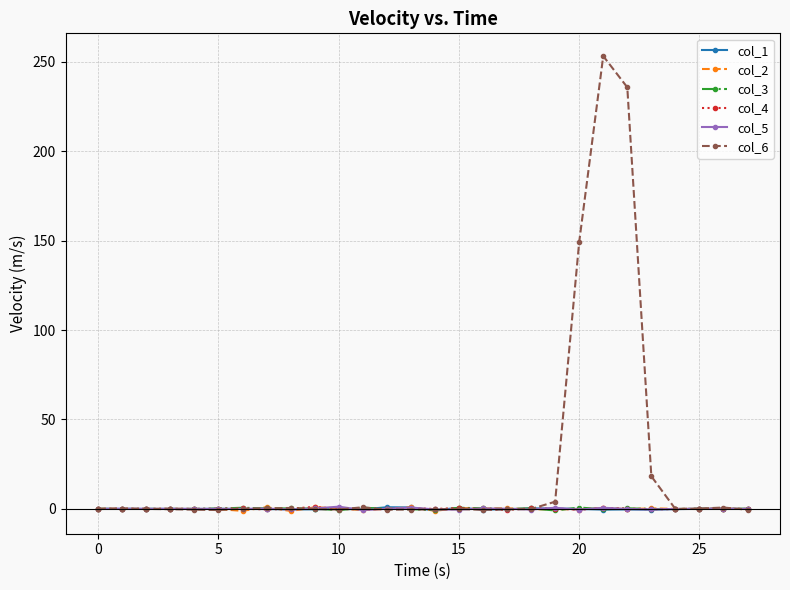

Which series has the largest total across all categories?

col_6